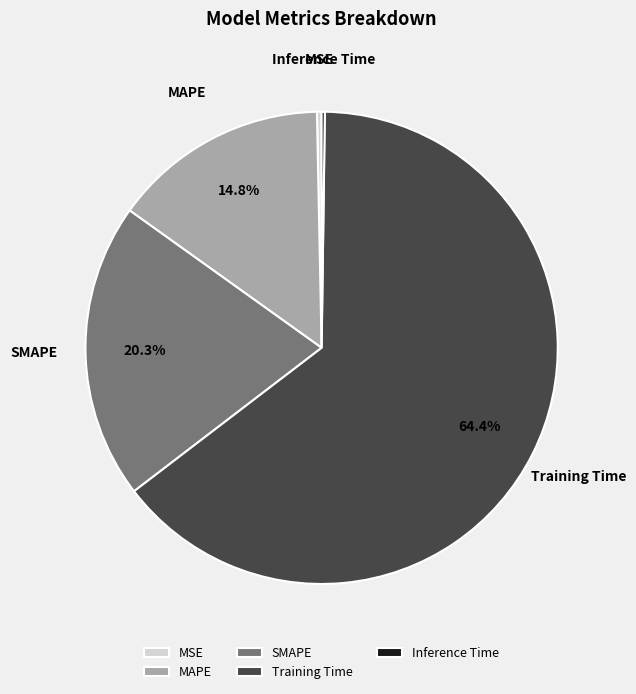

Which category has the biggest portion of the pie?

Training Time